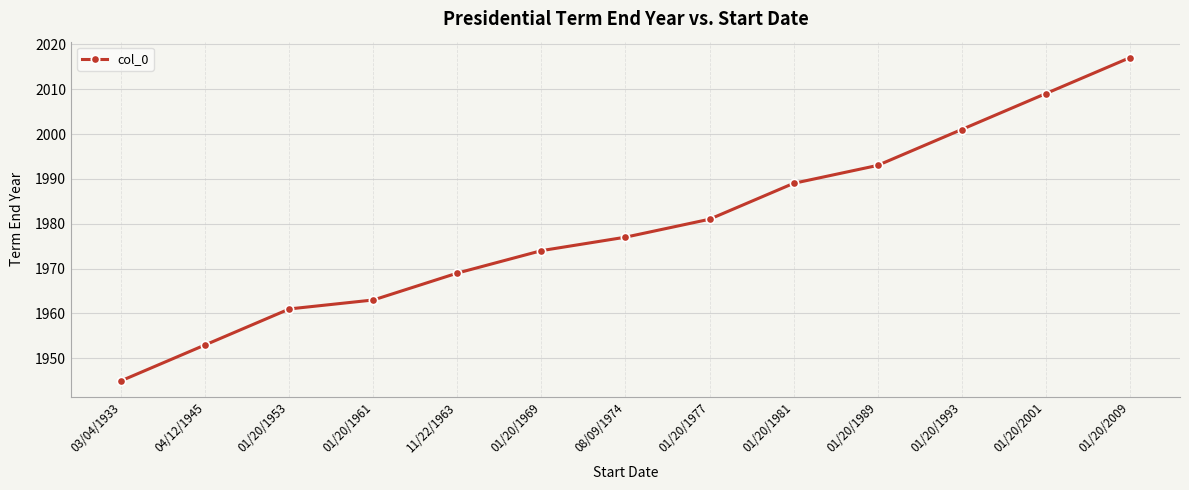

How many lines are shown in the chart?

1